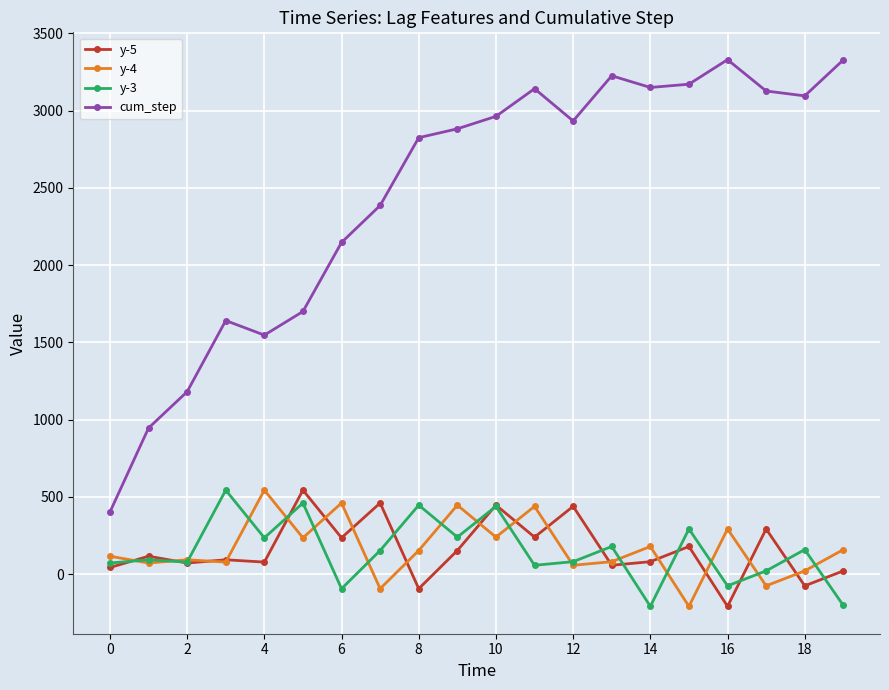

True or false: y-3 has more than 0 interior local peaks.

True